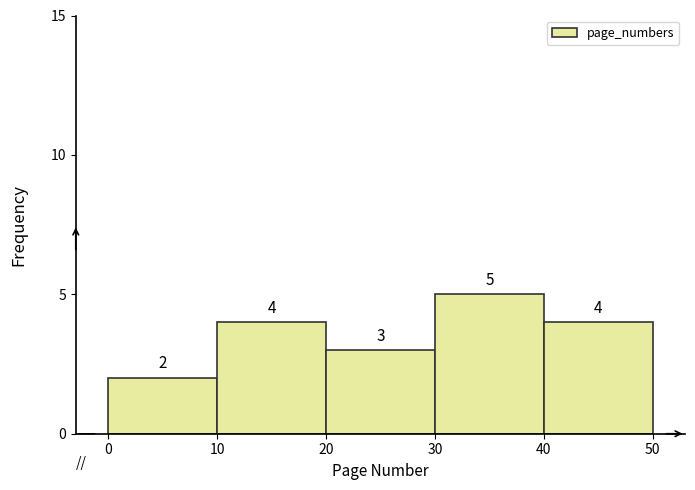

Reading left to right, transcribe this chart: for each bar, give the range it covers on the x-axis and its height.

0 to 10: 2
10 to 20: 4
20 to 30: 3
30 to 40: 5
40 to 50: 4